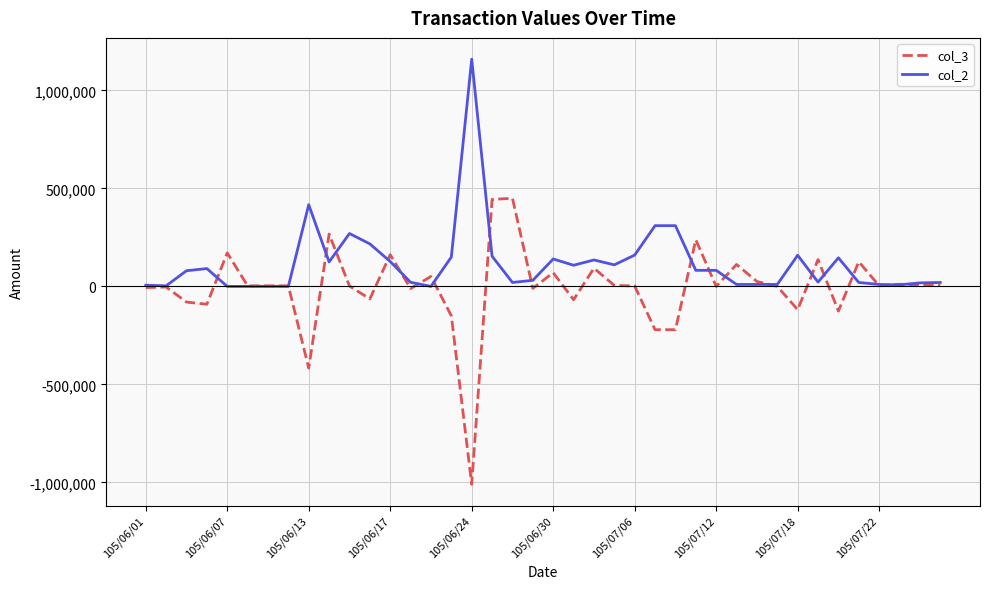

Which series has the largest total across all categories?

col_2